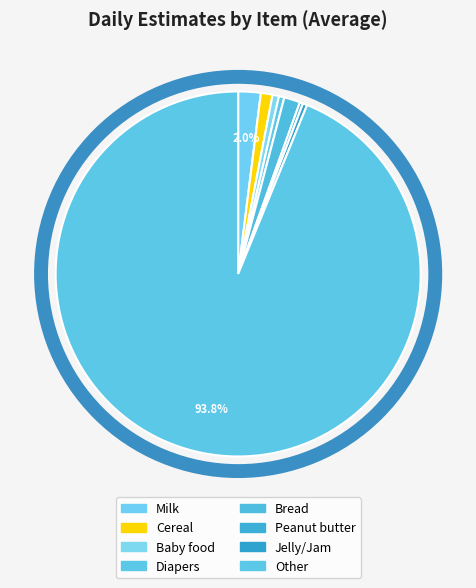

True or false: Peanut butter accounts for 1% of the total.

False